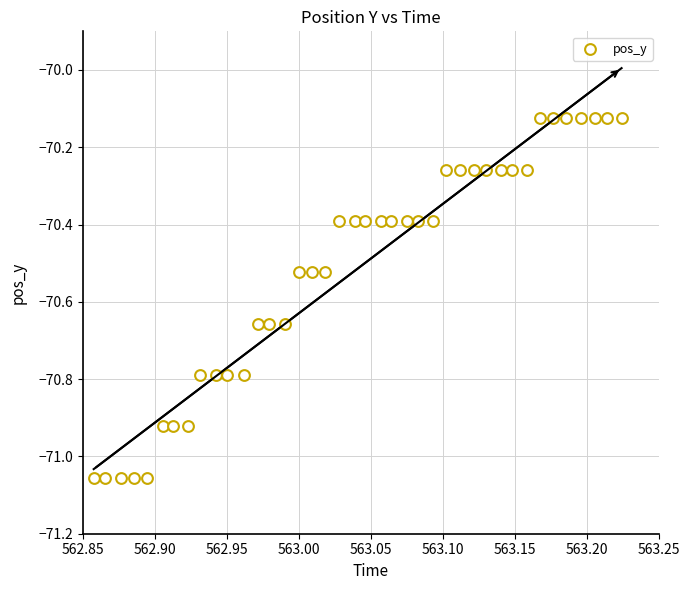

What is the range of X values (max minus min)?

0.4